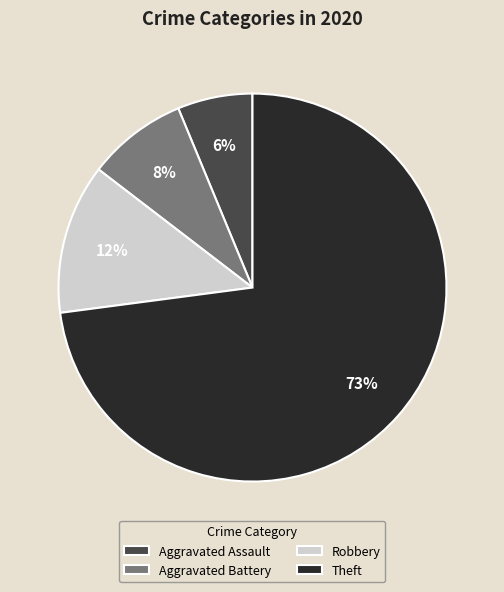

To the nearest percent, what is the difference between the Aggravated Assault and Theft slice percentages?

67%